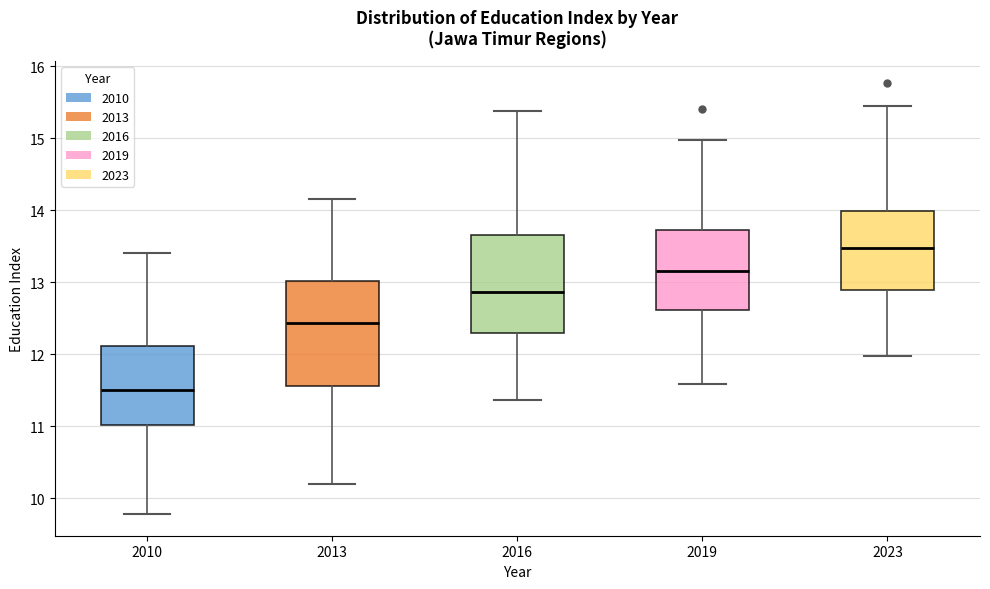

Reading left to right, transcribe this box plot: for each box, give where its median line is, the range the box spans, and where its two whiskers end, as read against the y-axis. The values are not printed on the chart, so give them approximately, as read against the axis.

2010: median 11.5, box 11.0 to 12.1, whiskers 9.8 to 13.4
2013: median 12.4, box 11.6 to 13.0, whiskers 10.2 to 14.2
2016: median 12.9, box 12.3 to 13.7, whiskers 11.4 to 15.4
2019: median 13.2, box 12.6 to 13.7, whiskers 11.6 to 15.0
2023: median 13.5, box 12.9 to 14.0, whiskers 12.0 to 15.5